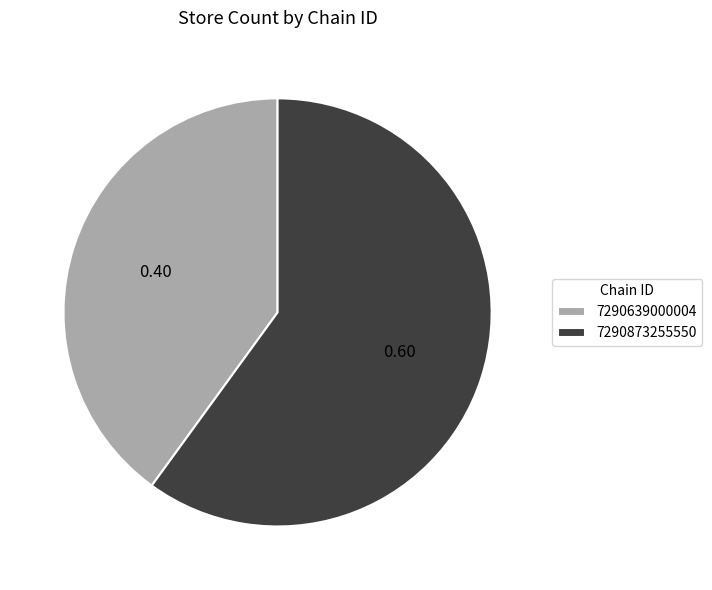

Which has a higher value, 7290873255550 or 7290639000004?

7290873255550